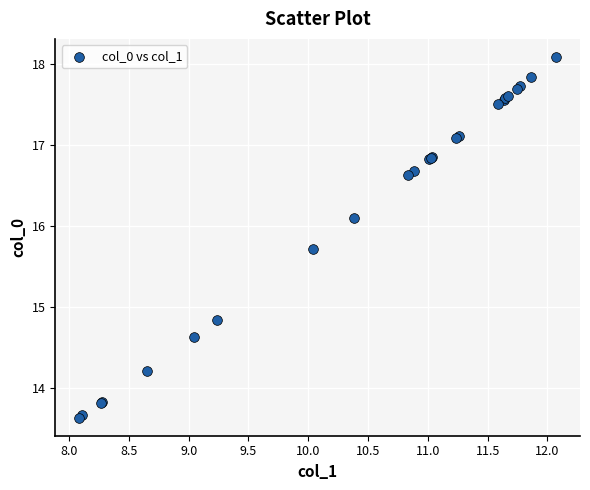

What Y value in the scatter plot is closest to 15?

14.8